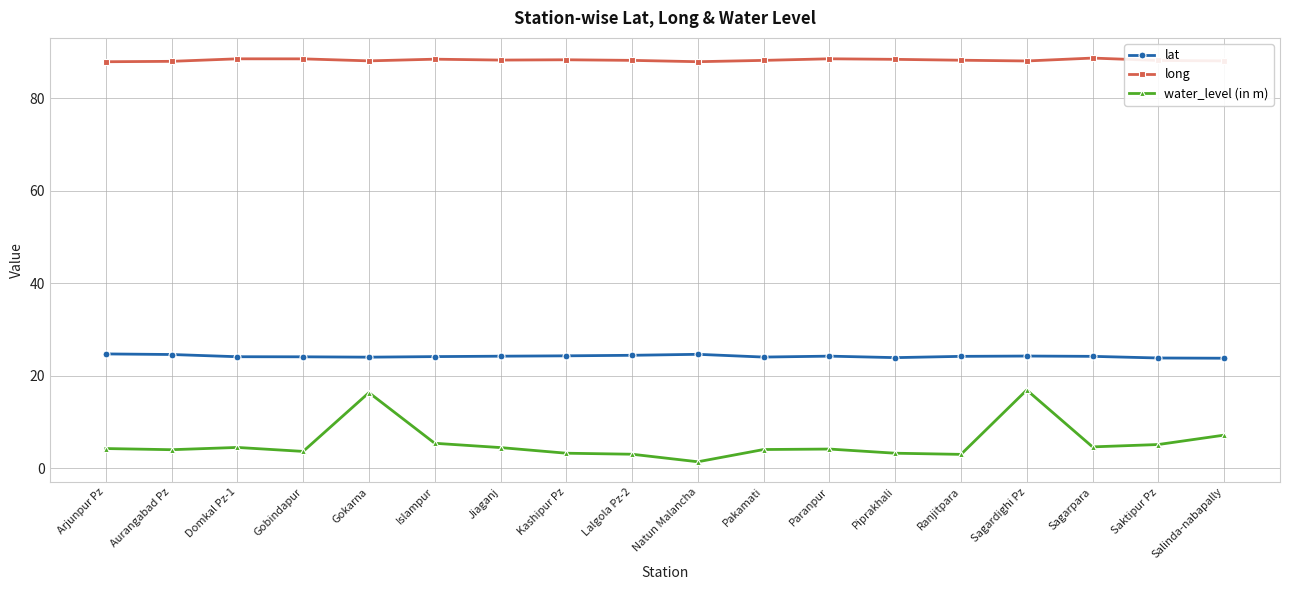

Is it true that water_level (in m) equals 5.4 at Islampur?

True